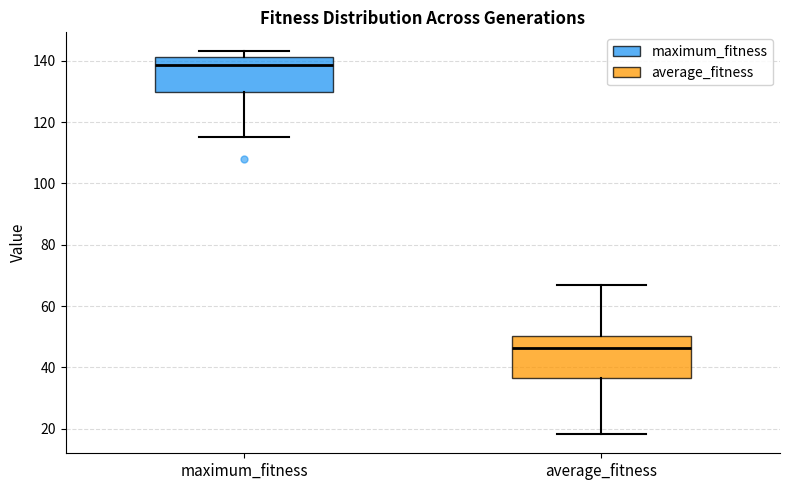

Comparing the boxes themselves (not the whiskers), which one is the tallest?

average_fitness